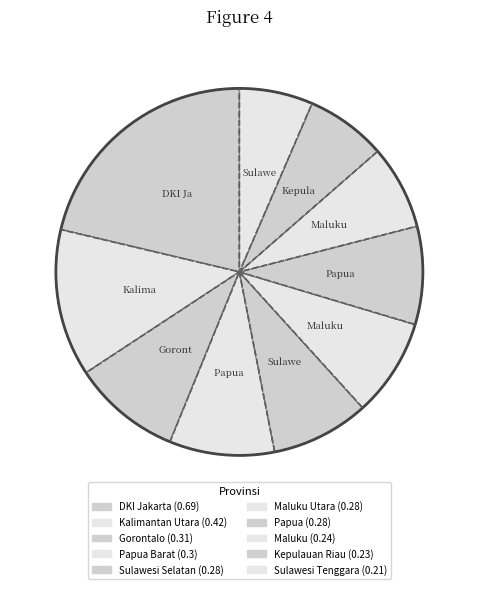

How many slices are in this pie chart?

10